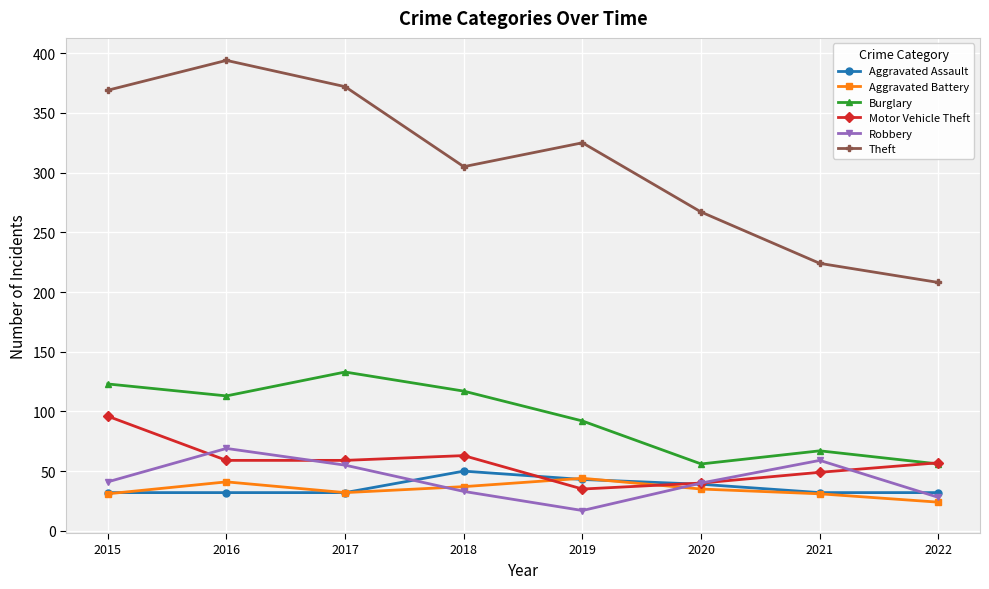

What is the value of the Burglary point at the 5th from the left?

92